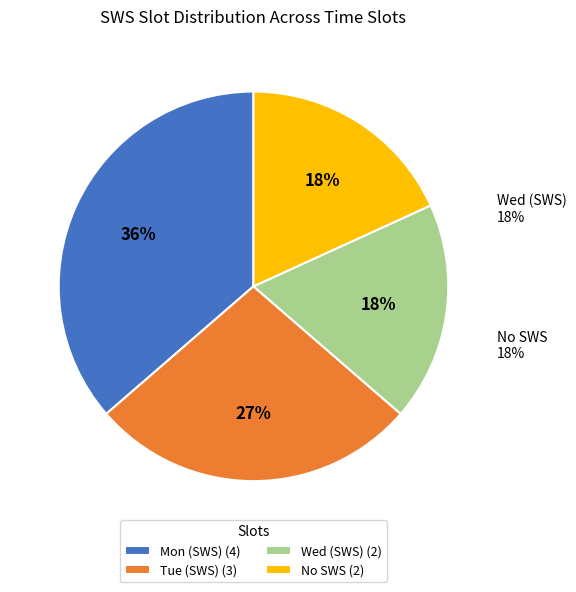

Is Tue1 the majority of the pie?

No